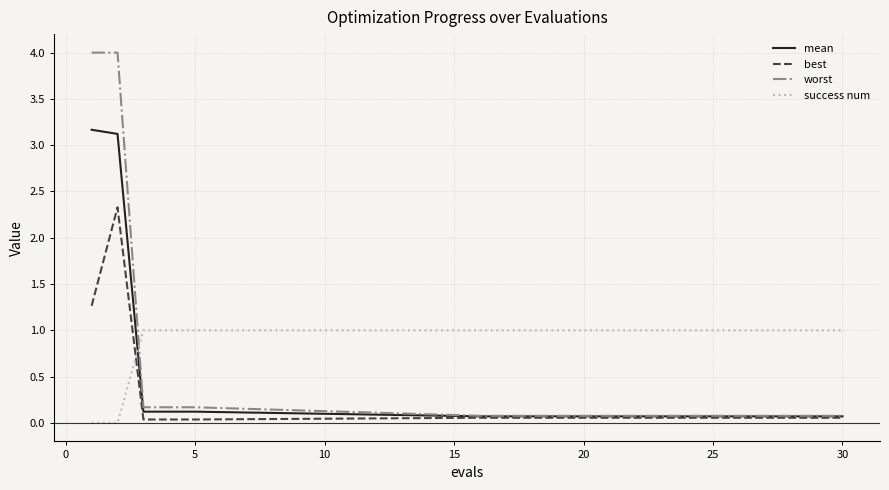

At how many categories does at least one series exceed 3?

2